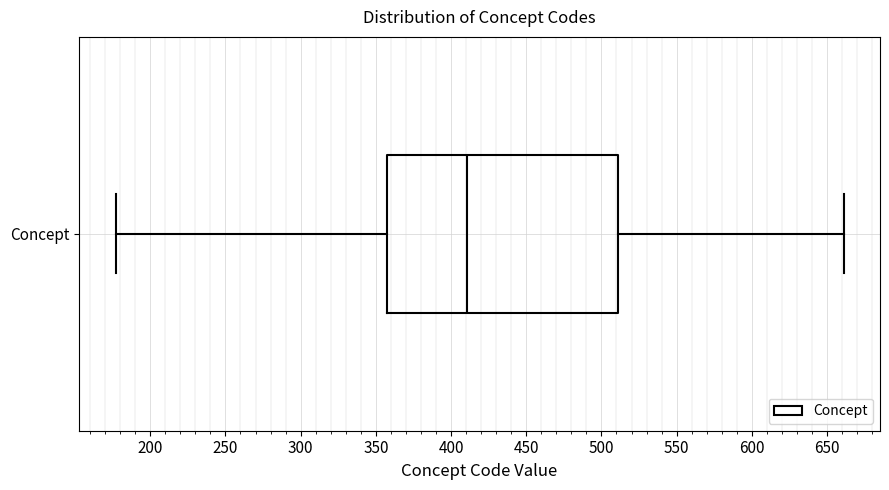

Where is the right edge of the box for Concept on the x-axis? The values are not printed on the chart, so give them approximately, as read against the axis.

510